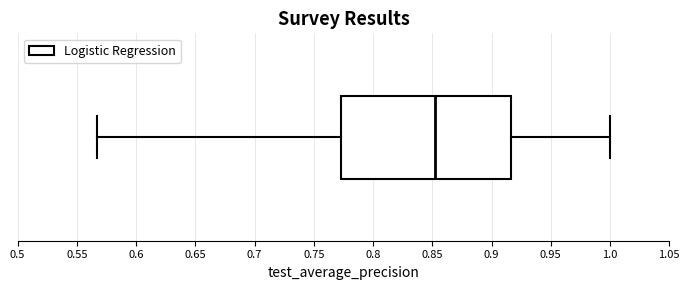

Where does the median line of the box sit on the x-axis? The values are not printed on the chart, so give them approximately, as read against the axis.

0.855